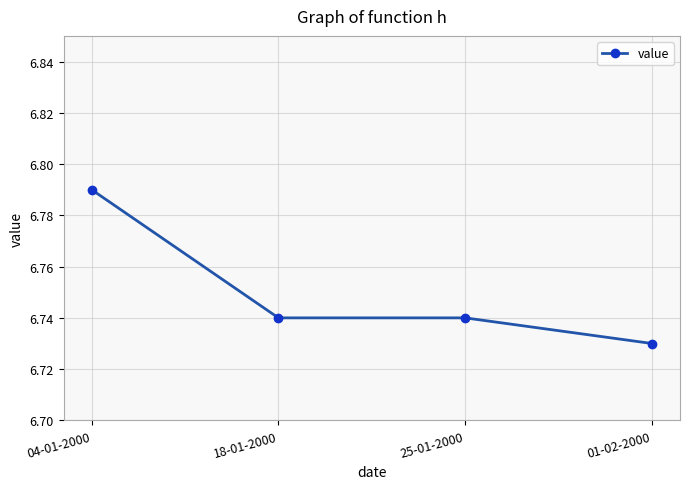

How many values are between 6 and 7?

4